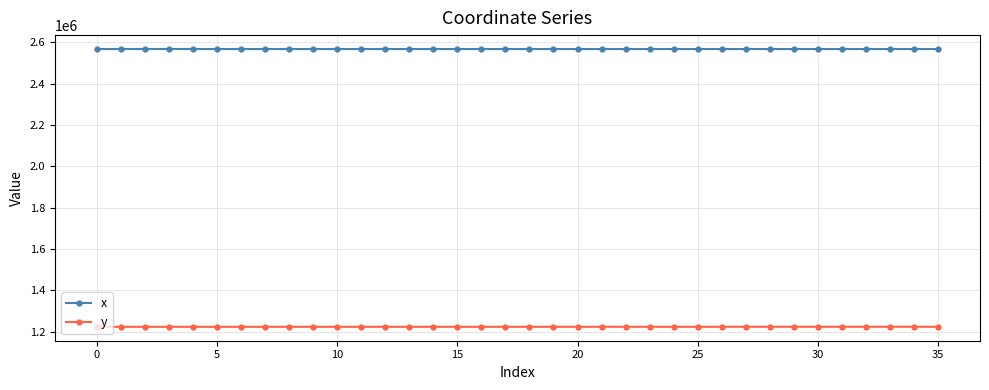

What is the average value of the x series?

2568086.9